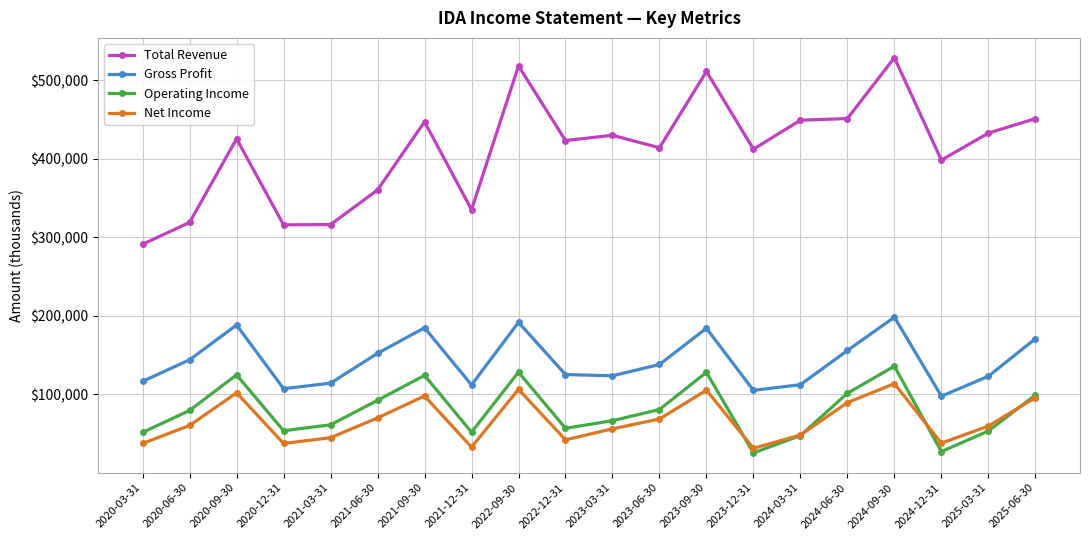

What are all the series names shown in the legend?

Total Revenue, Gross Profit, Operating Income, Net Income